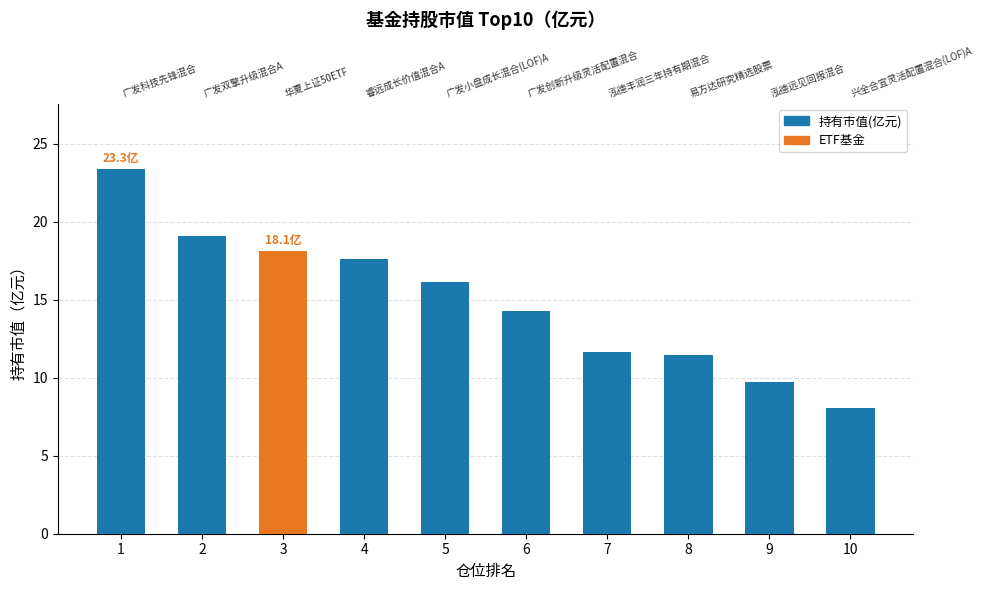

Reading left to right, list all the values displayed in this chart.

1=23.3	2=19.1	3=18.1	4=17.6	5=16.2	6=14.3	7=11.7	8=11.5	9=9.7	10=8.1